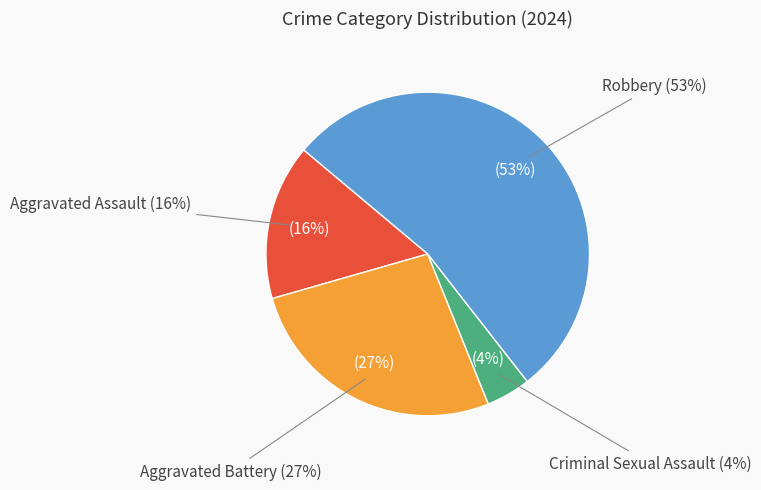

The Robbery slice represents 53% of the pie. True or false?

True